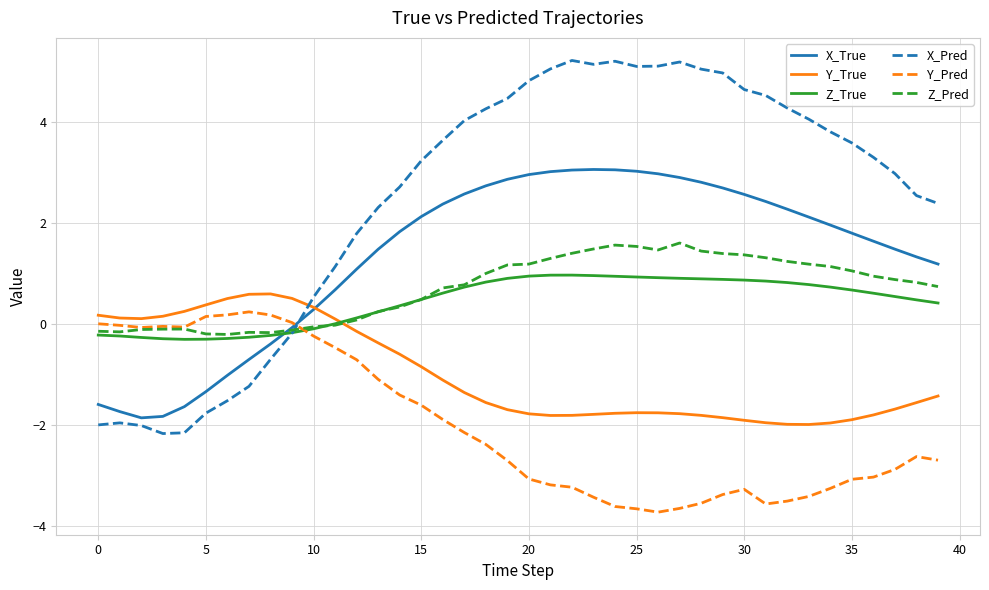

Which series has the widest spread of values?

X_Pred